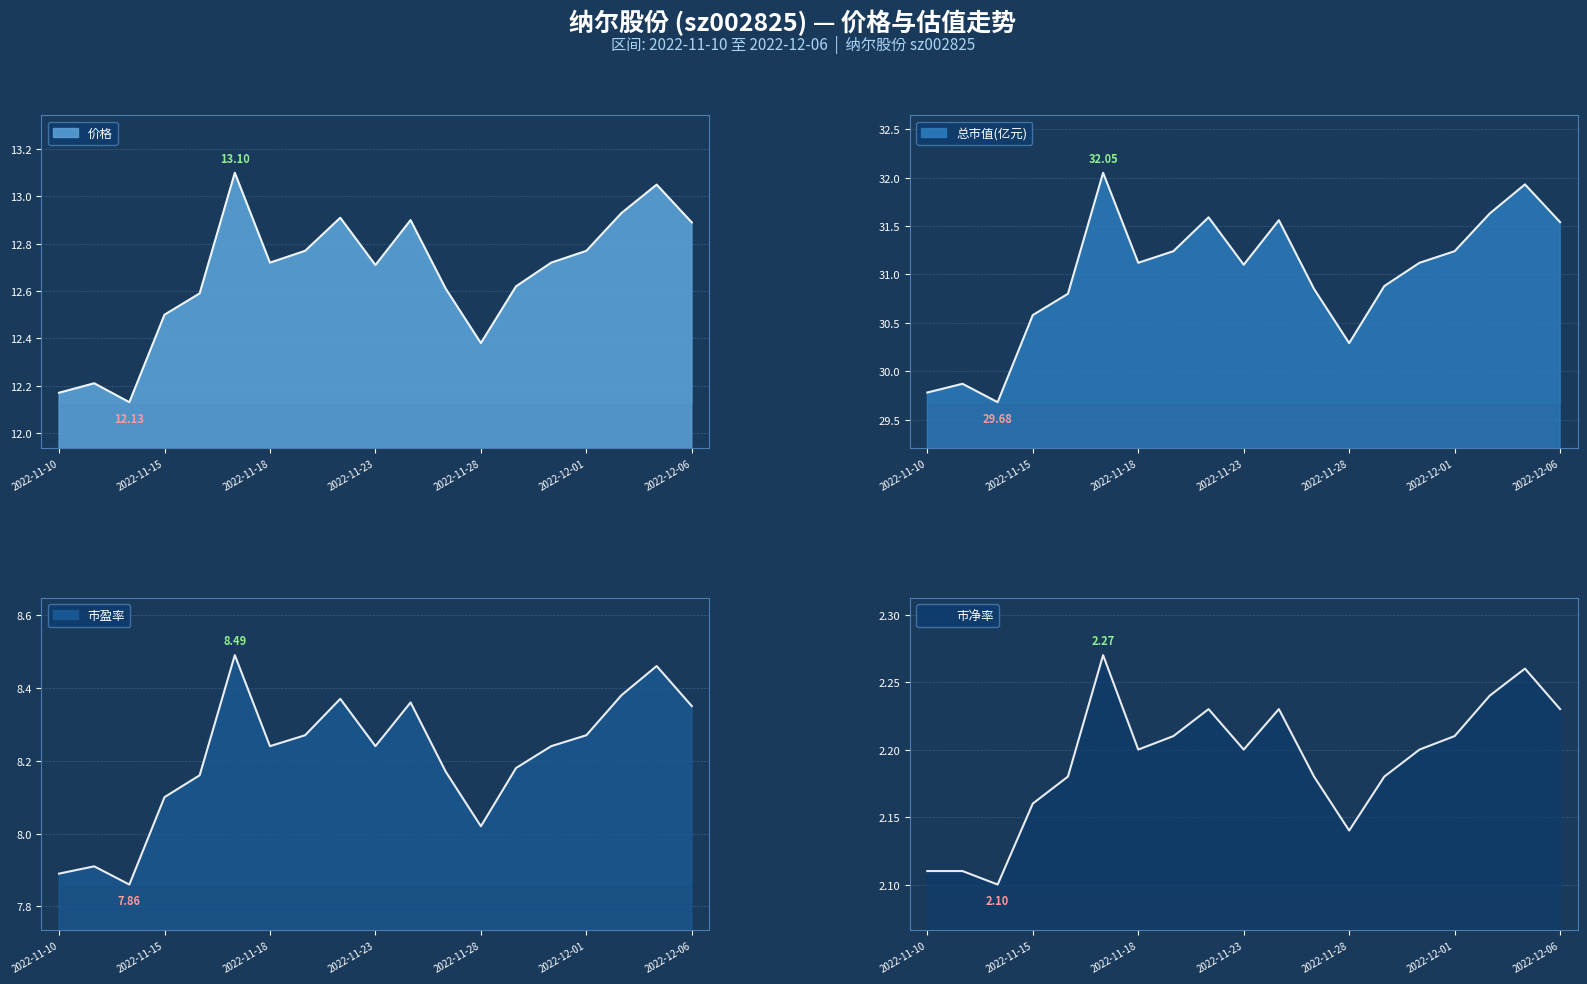

Which series has the largest total across all categories?

总市值(亿元)